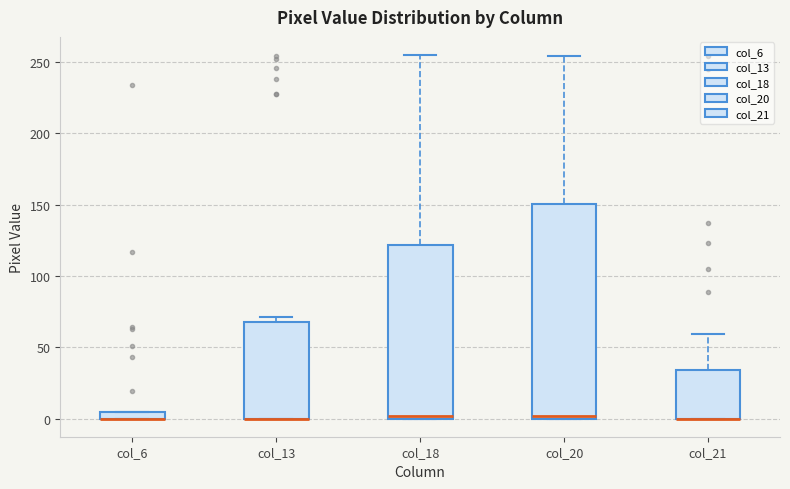

Comparing the boxes themselves (not the whiskers), which one is the tallest?

col_20